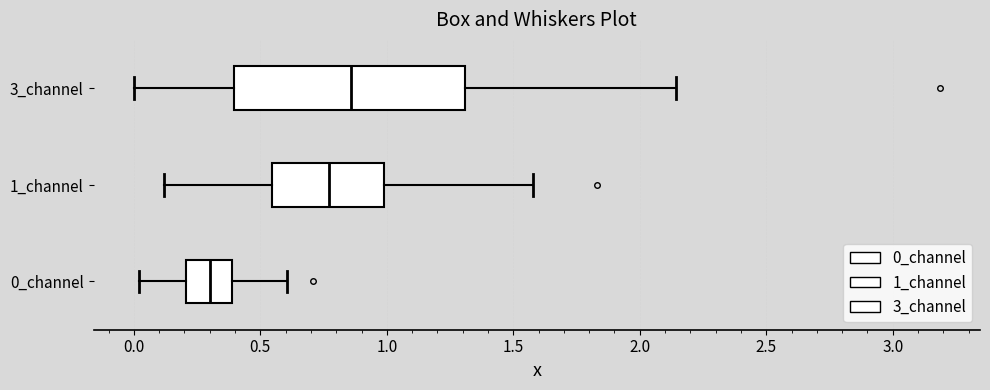

Which box's median line is the furthest to the left?

0_channel